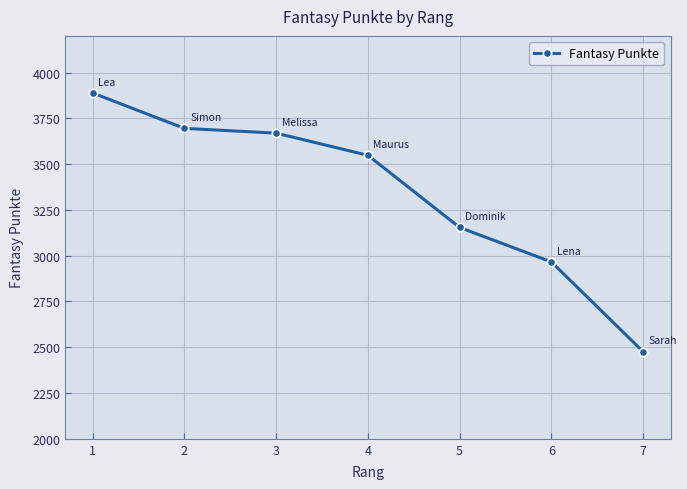

What is the ratio of the value at 4 to the value at 5?

1.1